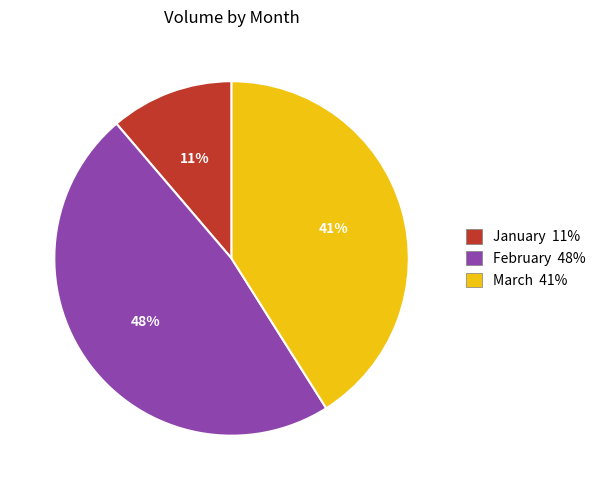

Combined, do January 11% and February 48% account for over 50%?

Yes